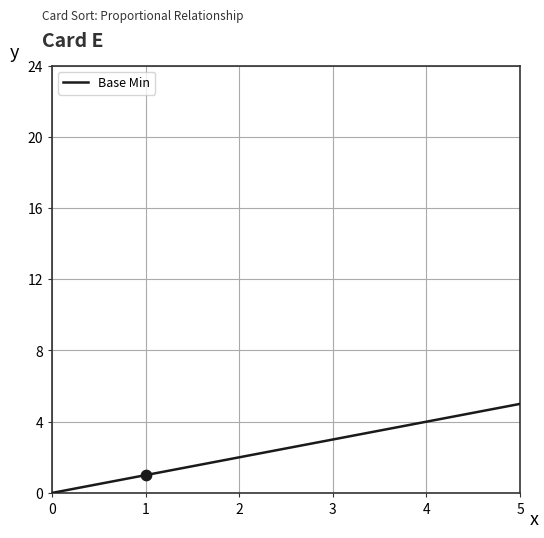

List the labels in order of value, largest first.

5, 1, 0